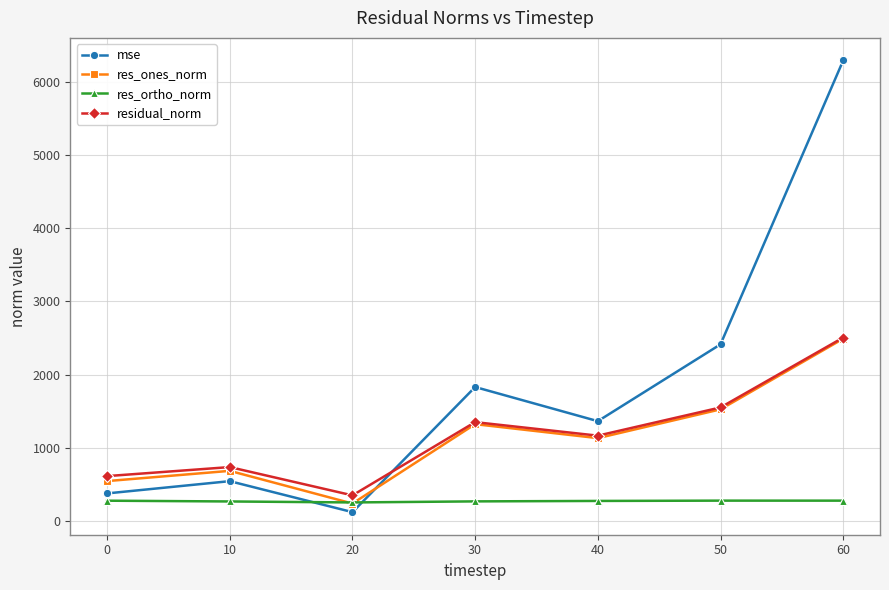

At which category does mse reach its first local valley?

20